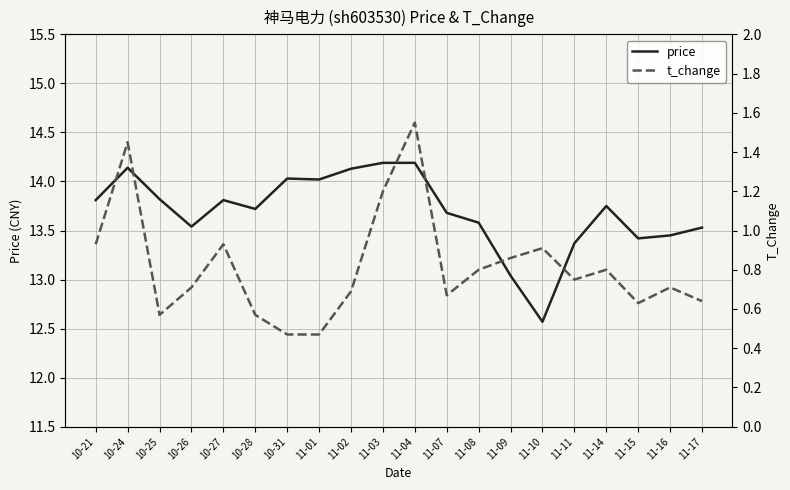

What is the average value of the t_change series?

0.8